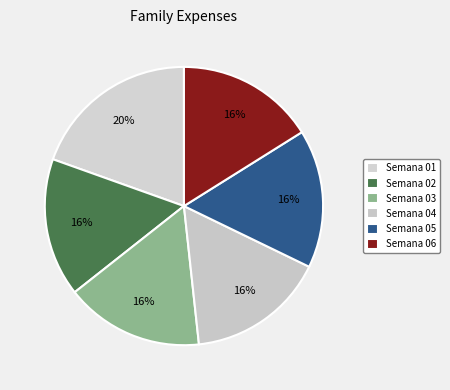

Is it true that Semana 01 is 5% of the pie?

False